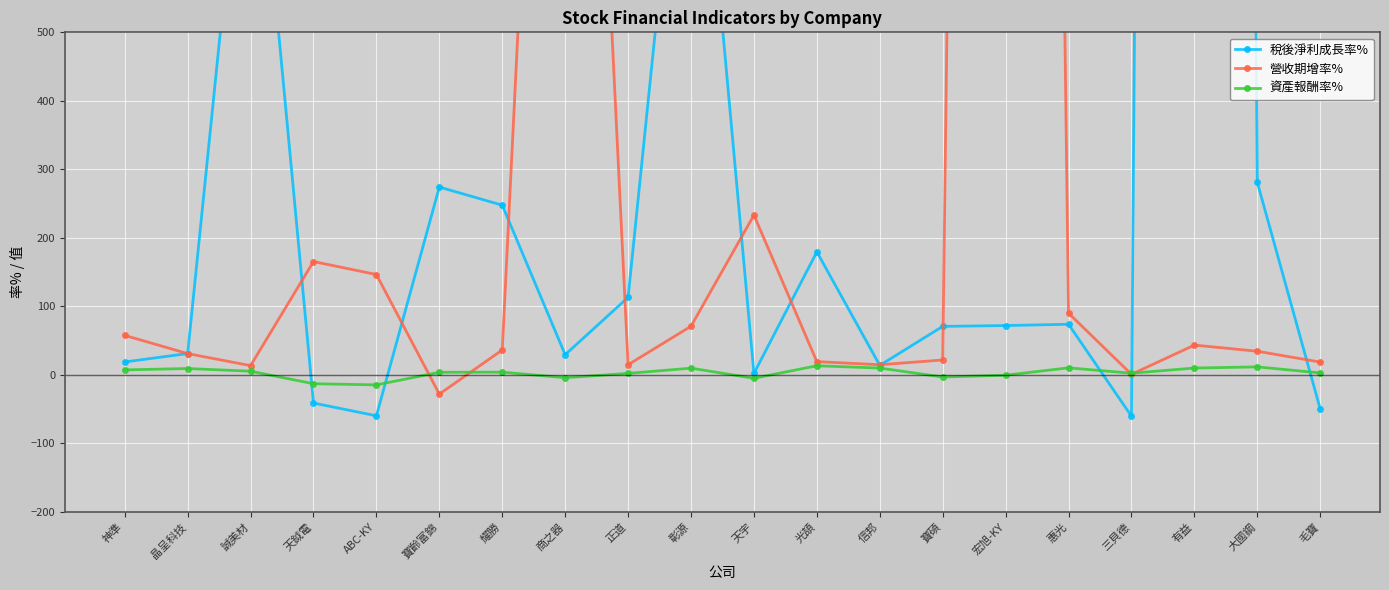

The 資產報酬率% series shows 13.4 at 光頡. True or false?

True